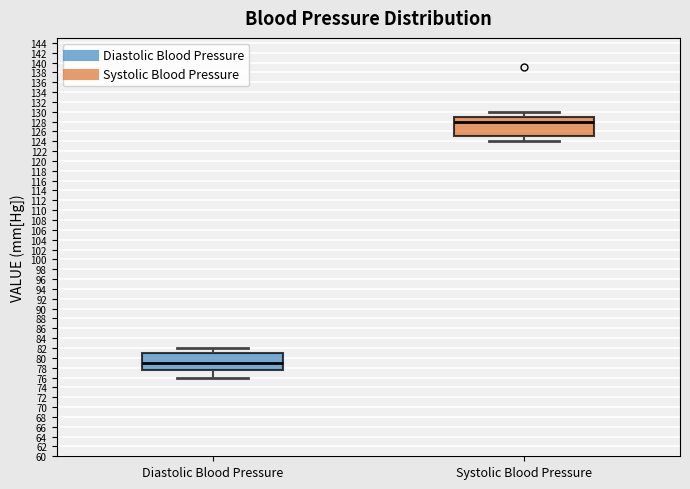

Reading left to right, read every box against the y-axis: the position of its median line, the range the box covers, and the ends of its whiskers. The values are not printed on the chart, so give them approximately, as read against the axis.

Diastolic Blood Pressure: median 79.0, box 77.6 to 81.0, whiskers 76.0 to 82.0
Systolic Blood Pressure: median 128.0, box 125.0 to 129.0, whiskers 124.0 to 130.0